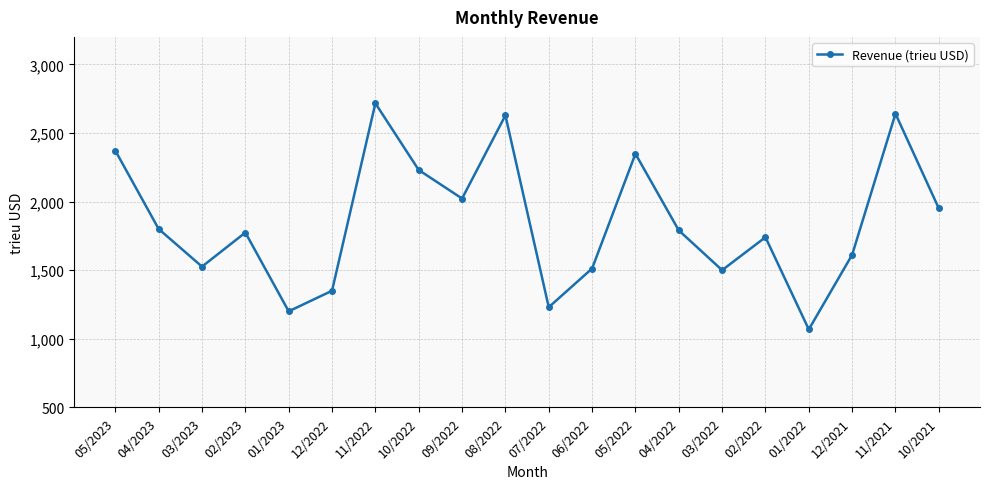

What is the sum of all values?

37007